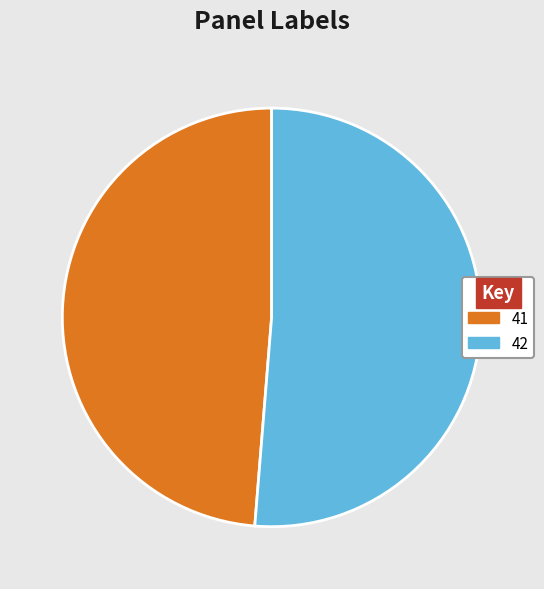

Is it true that 41 is 58% of the pie?

False